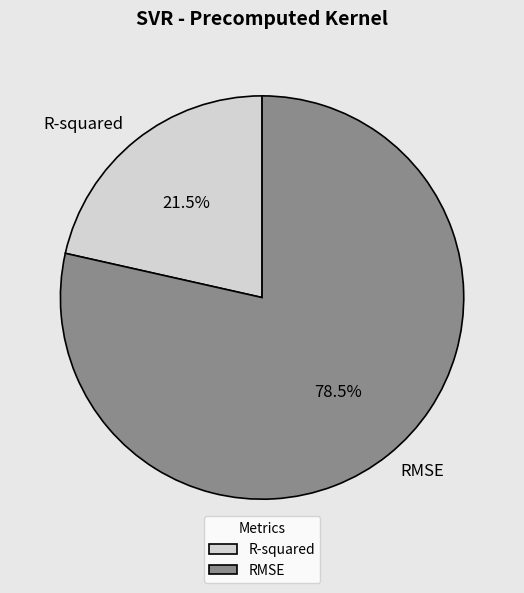

True or false: R-squared accounts for 10% of the total.

False